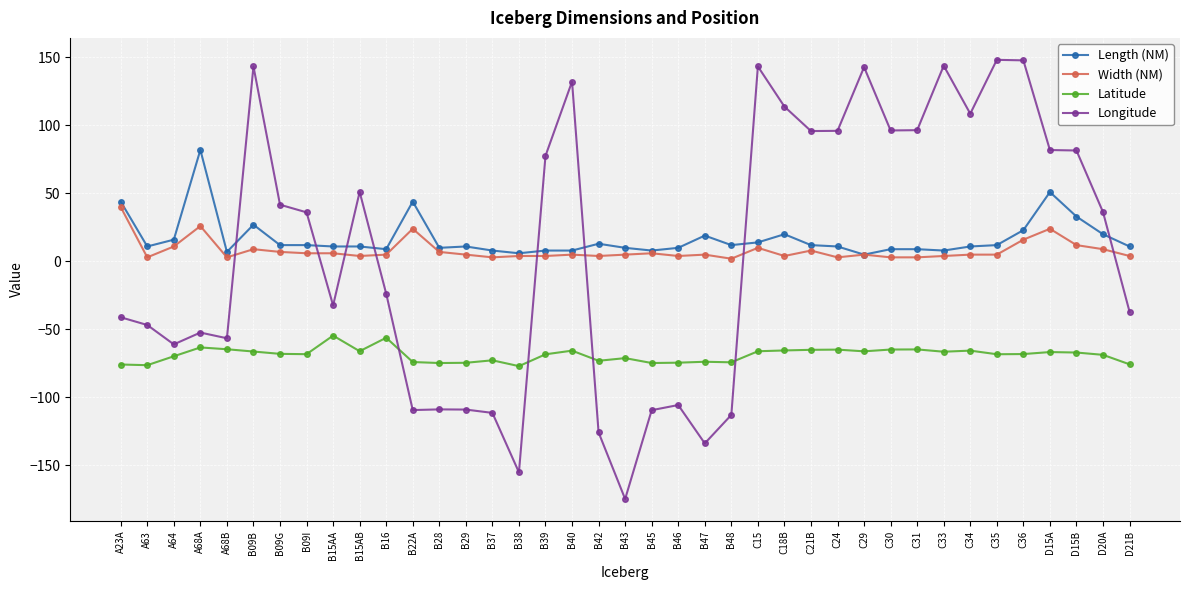

Does the chart display data point markers on the line(s)?

Yes